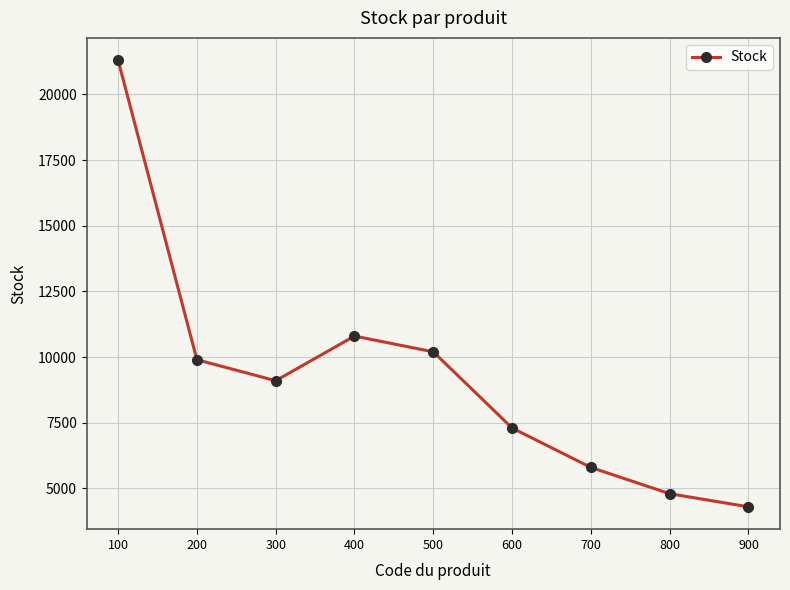

Which label corresponds to the largest value in the chart?

100